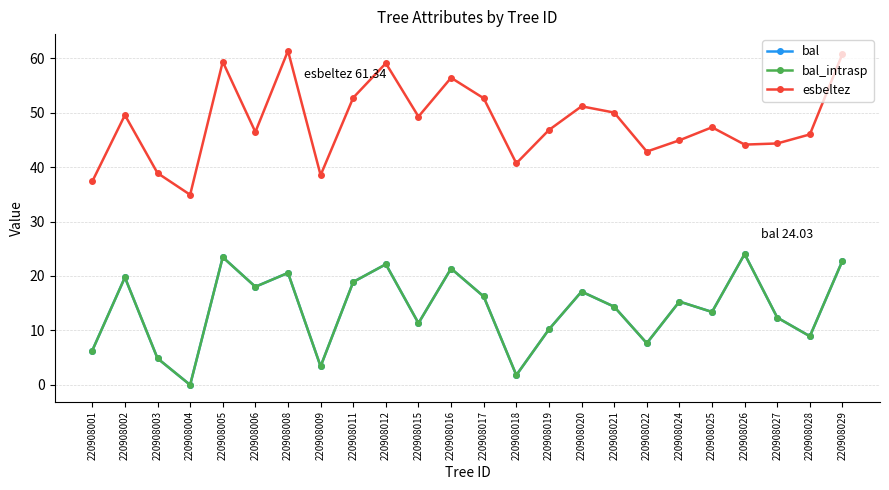

What is the difference between the maximum and minimum values in the esbeltez series?

26.4